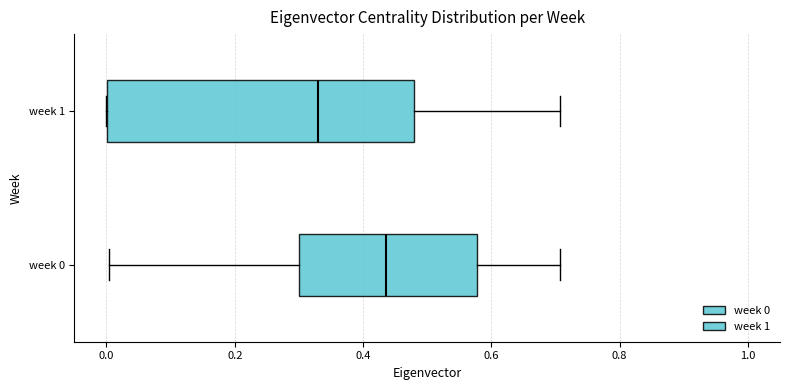

Where is the right edge of the box for week 0 on the x-axis? The values are not printed on the chart, so give them approximately, as read against the axis.

0.58